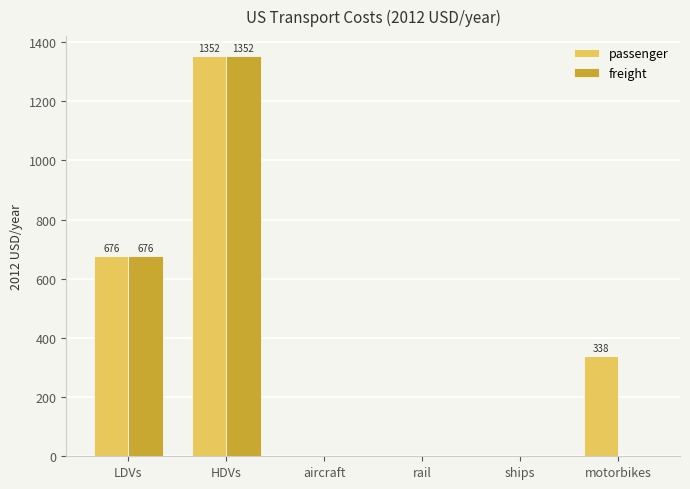

Are the bars horizontal?

No